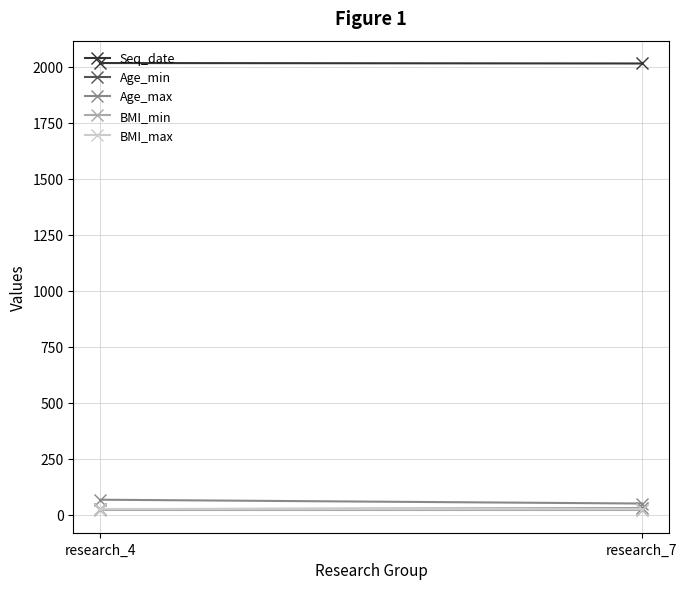

What is the minimum value shown in the chart?

19.5